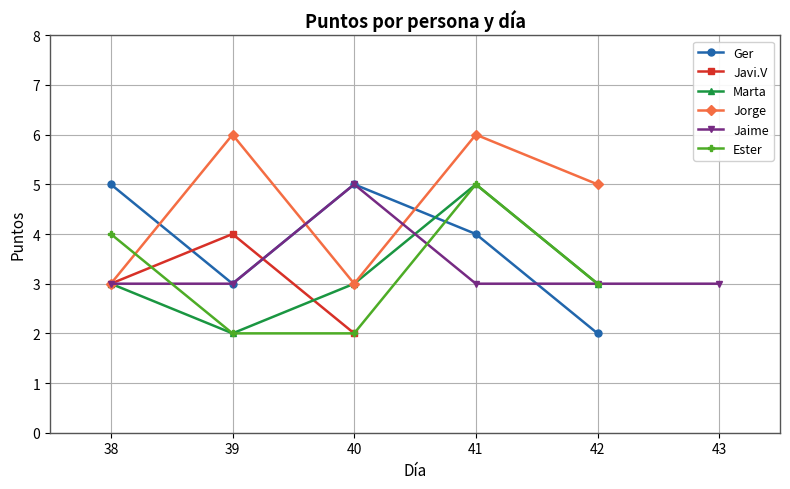

Between 45 and 55, which series saw the biggest shift?

Ger